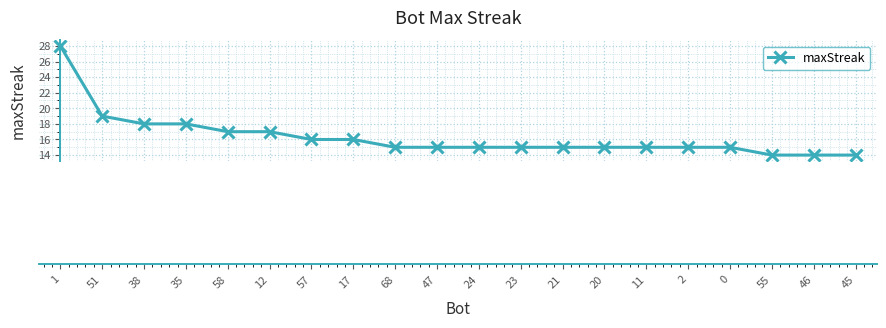

How many series are shown in this chart?

1